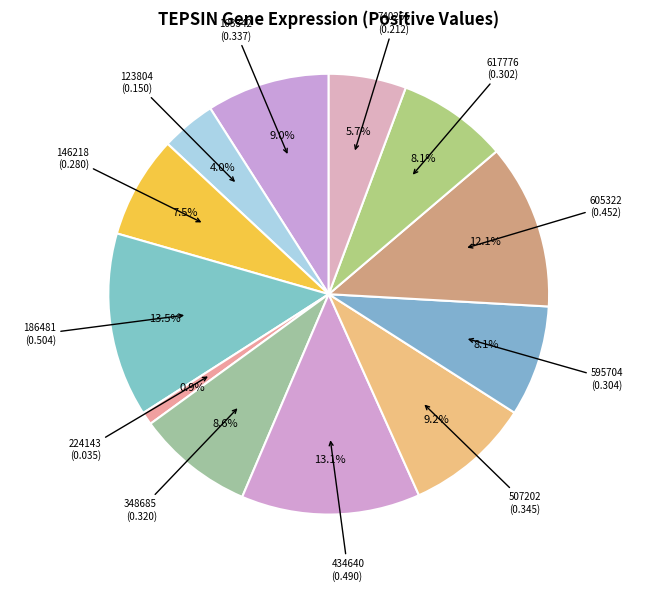

Rank the categories by value from highest to lowest.

186481, 434640, 605322, 507202, 103342, 348685, 595704, 617776, 146218, 740266, 123804, 224143